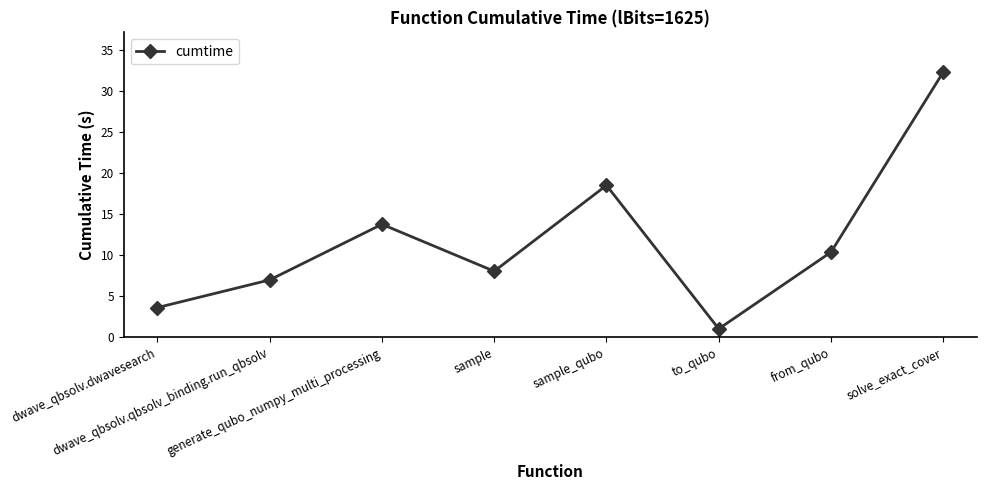

At which category does the data reach its first local peak?

generate_qubo_numpy_multi_processing